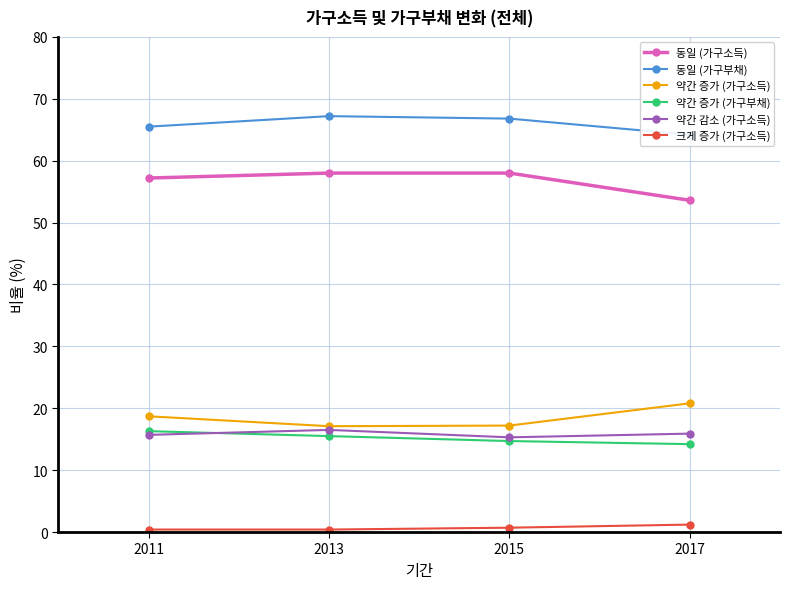

At which label does 약간 증가 (가구소득) first exceed 18?

2011